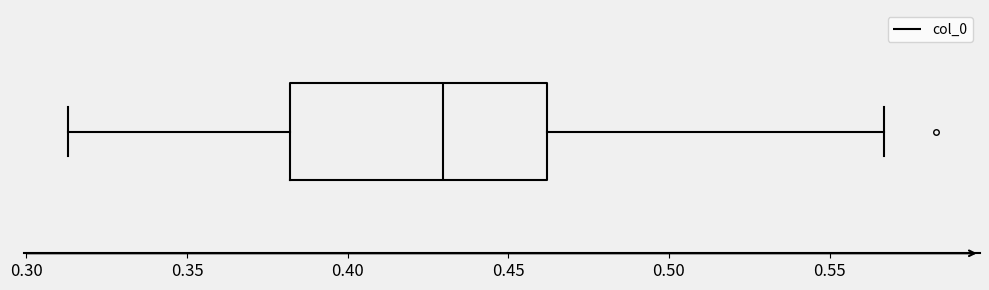

Transcribe this box plot: give where the median line is, the range the box spans, and where the two whiskers end, as read against the x-axis. The values are not printed on the chart, so give them approximately, as read against the axis.

median 0.430, box 0.380 to 0.460, whiskers 0.315 to 0.565